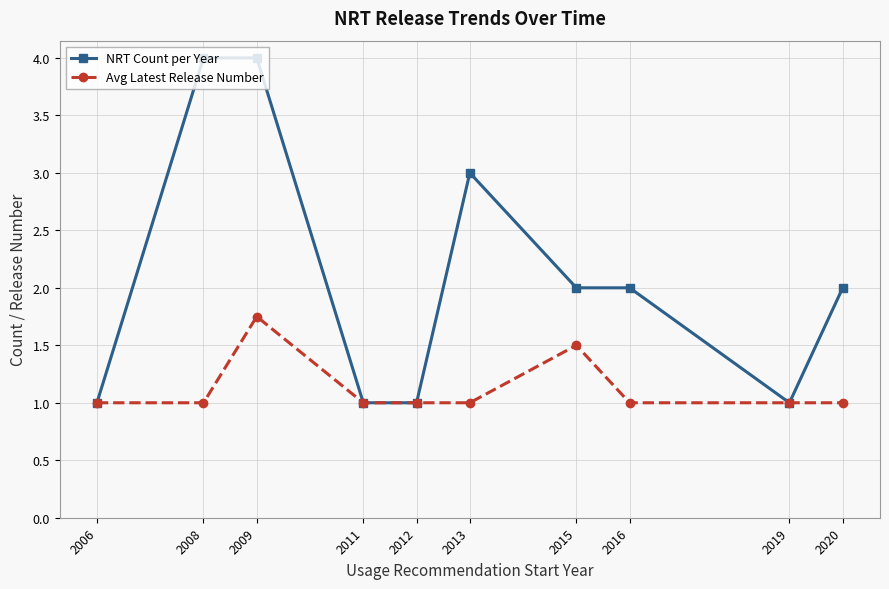

What is the maximum value shown in the chart?

4.0